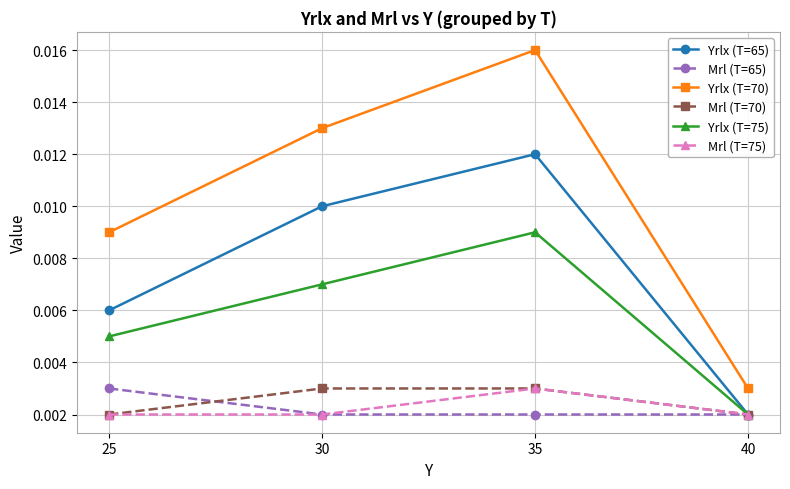

Count the Mrl (T=75) values in the range 0 to 1.

4